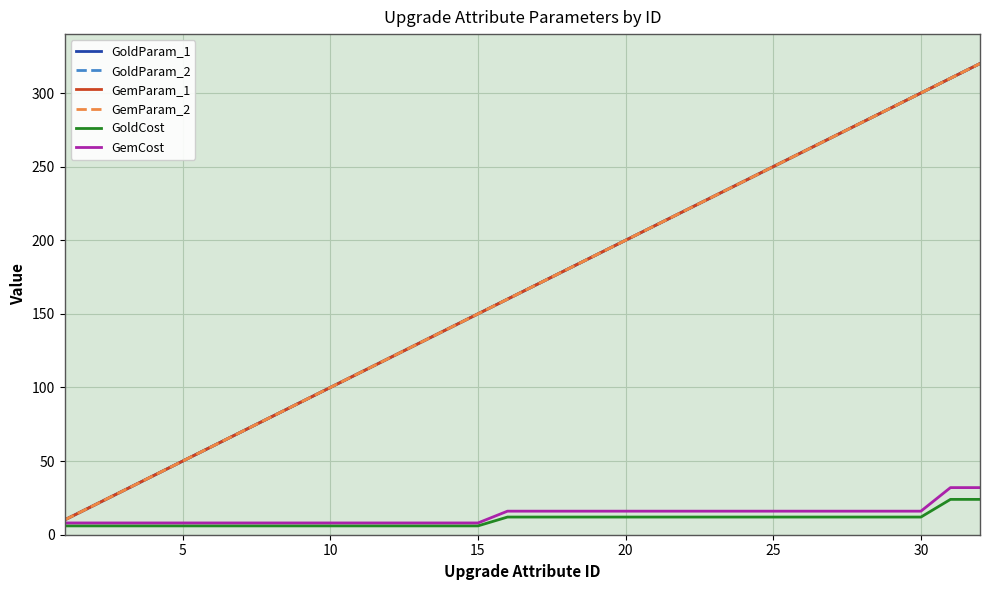

Does the chart display data point markers on the line(s)?

No